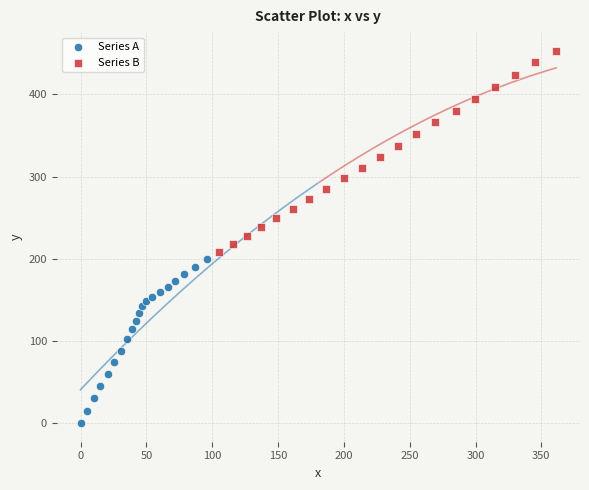

What are all the series names shown in the legend?

Series A, Series B